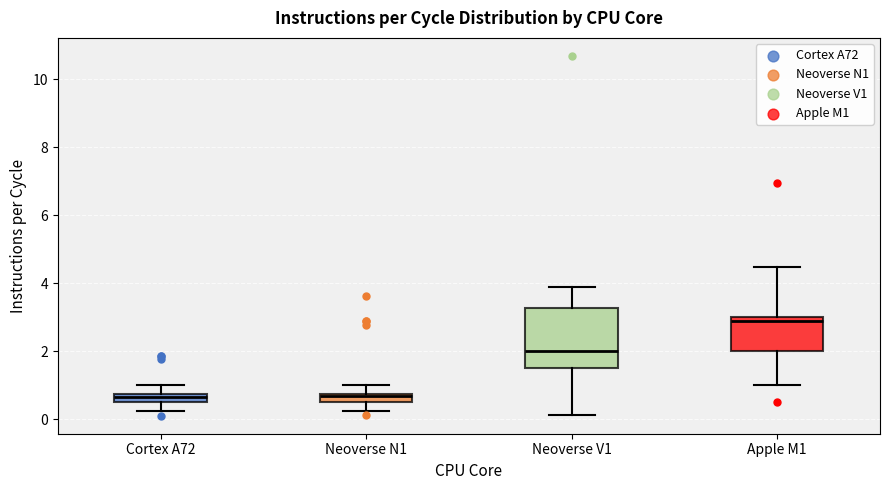

Which box's median line is the highest?

Apple M1